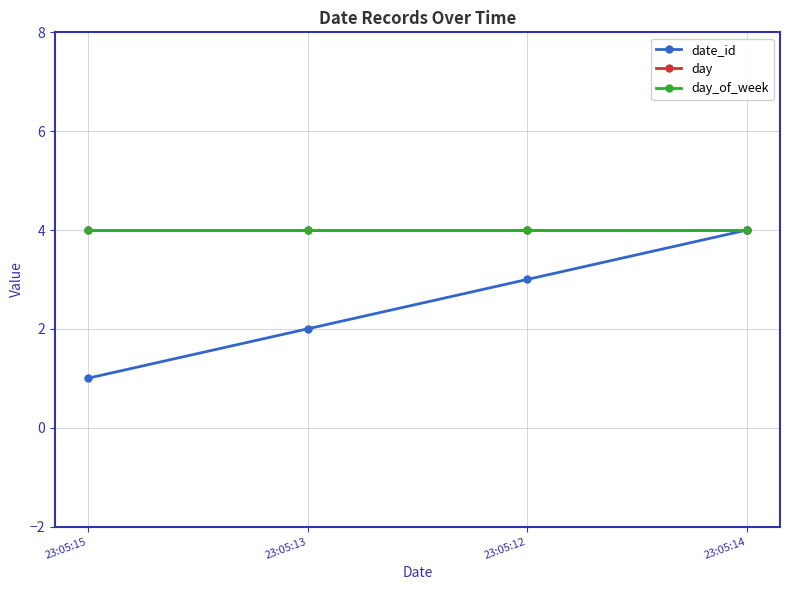

How many lines are shown in the chart?

3